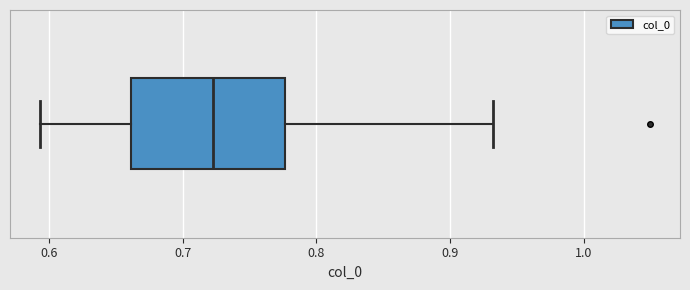

Transcribe this box plot: give where the median line is, the range the box spans, and where the two whiskers end, as read against the x-axis. The values are not printed on the chart, so give them approximately, as read against the axis.

median 0.72, box 0.66 to 0.78, whiskers 0.59 to 0.93